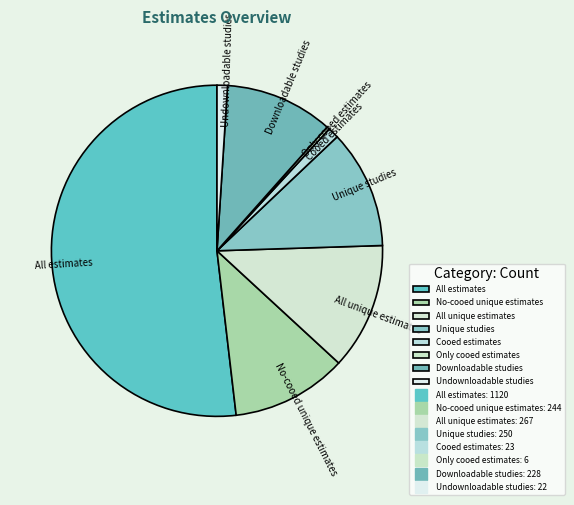

Which slice represents more than half of the pie?

All estimates